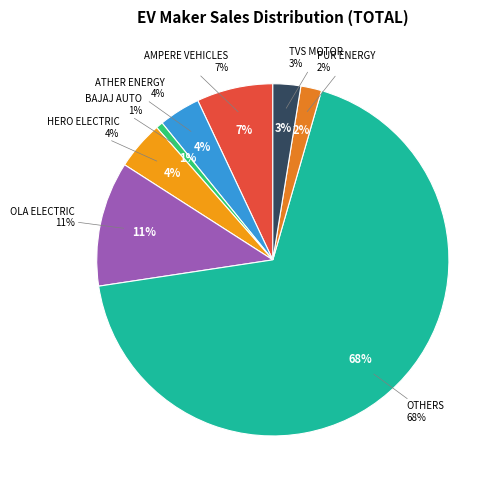

How much of the chart is everything except TVS MOTOR?

97.5%